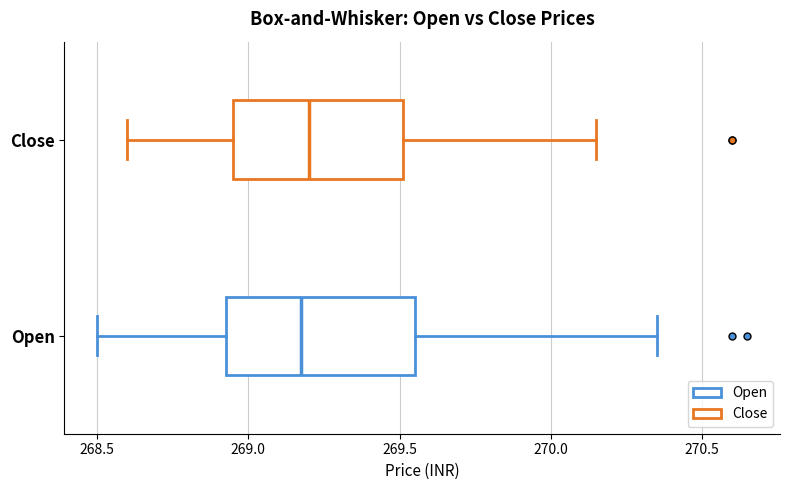

Where is the right edge of the box for Close on the x-axis? The values are not printed on the chart, so give them approximately, as read against the axis.

269.50